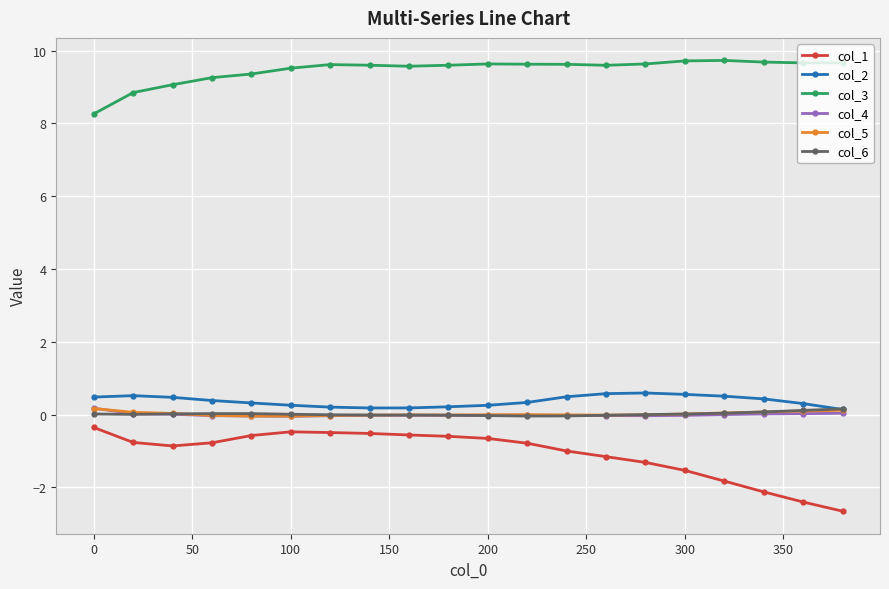

How many categories are shown in the chart?

20